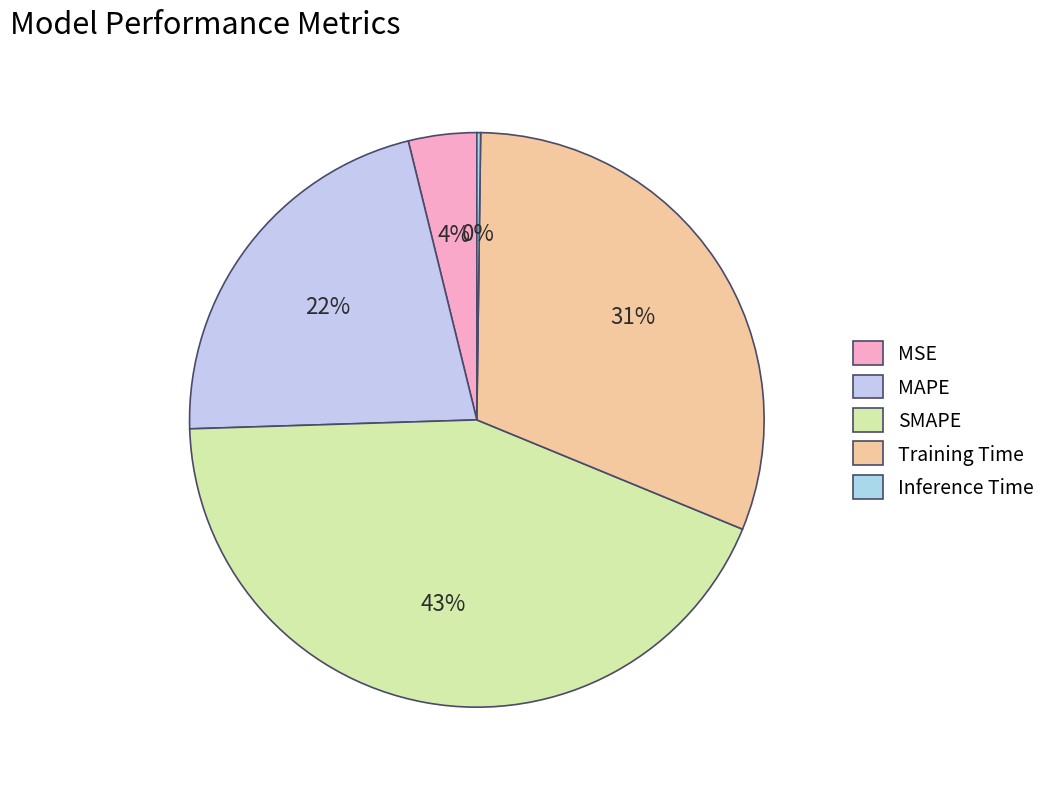

To the nearest percent, what portion does MAPE represent?

22%